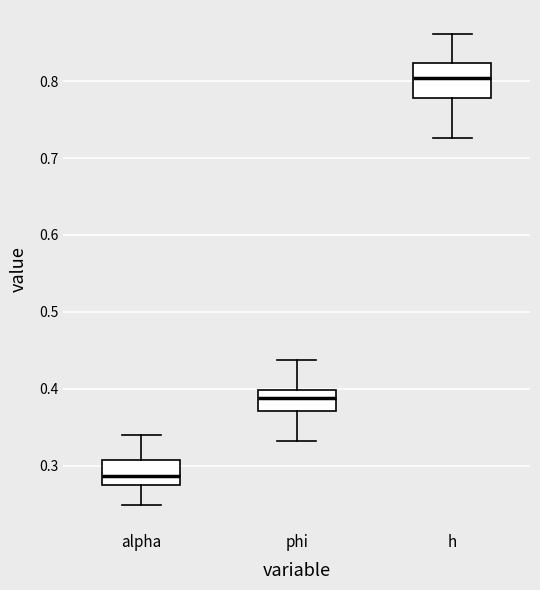

Reading left to right, read every box against the y-axis: the position of its median line, the range the box covers, and the ends of its whiskers. The values are not printed on the chart, so give them approximately, as read against the axis.

alpha: median 0.29, box 0.28 to 0.31, whiskers 0.25 to 0.34
phi: median 0.39, box 0.37 to 0.40, whiskers 0.33 to 0.44
h: median 0.80, box 0.78 to 0.82, whiskers 0.73 to 0.86